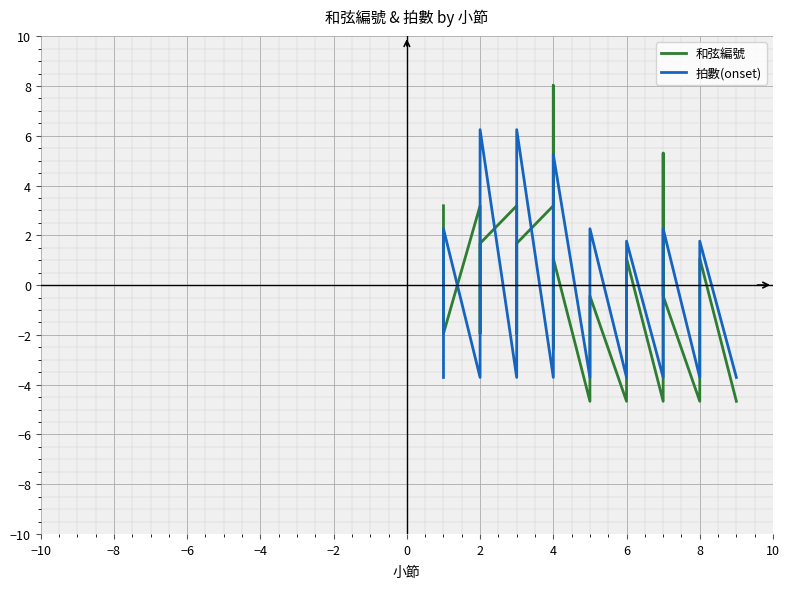

How many times do 拍數(onset) and 和弦編號 cross each other?

9